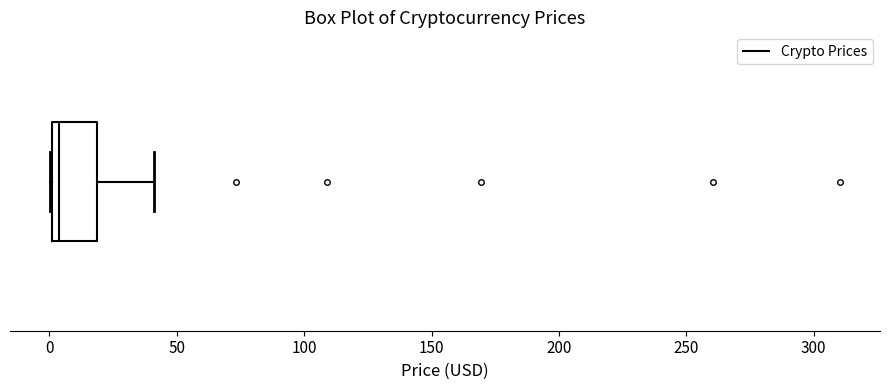

Where is the left edge of the box on the x-axis? The values are not printed on the chart, so give them approximately, as read against the axis.

0